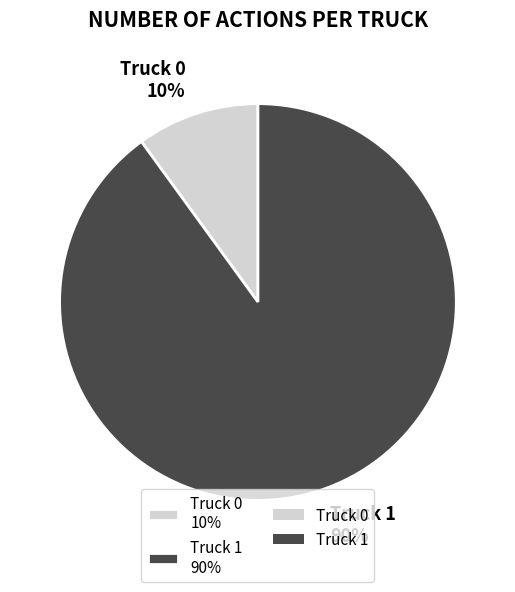

True or false: Truck 1 accounts for 90% of the total.

True